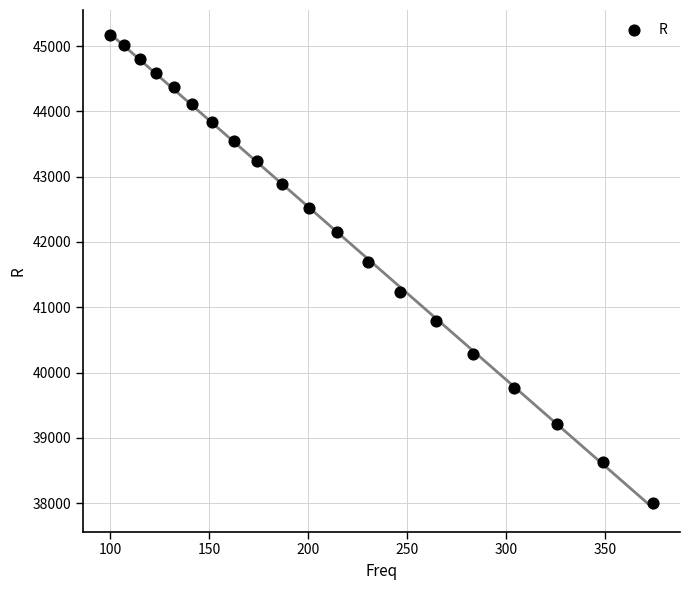

What is the range of X values (max minus min)?

274.0